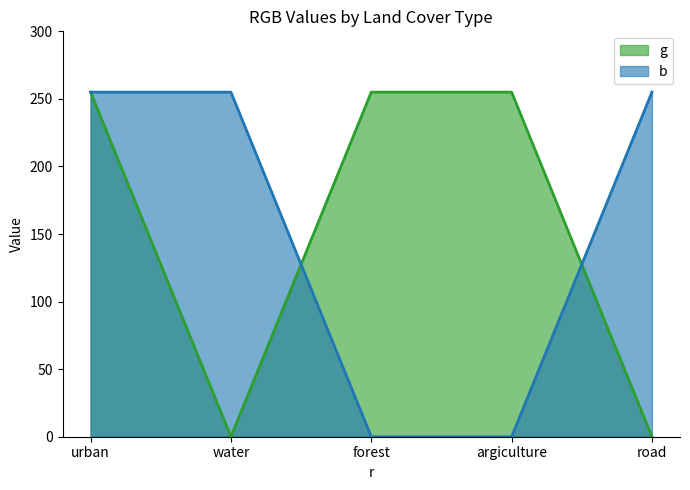

Which category has the highest value in the b series?

urban